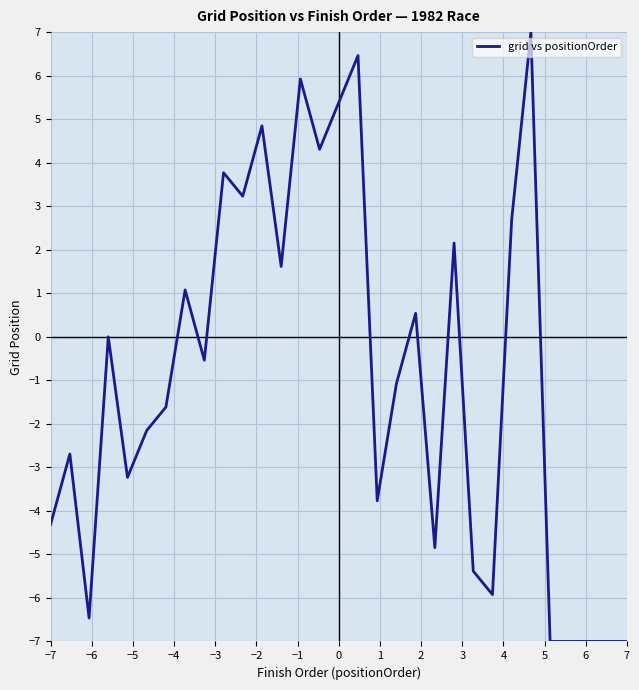

Reading left to right, extract all data points from this chart.

-4.3	-2.7	-6.5	0.0	-3.2	-2.2	-1.6	1.1	-0.5	3.8	3.2	4.8	1.6	5.9	4.3	5.4	6.5	-3.8	-1.1	0.5	-4.8	2.2	-5.4	-5.9	2.7	7.0	-7.0	-7.0	-7.0	-7.0	-7.0